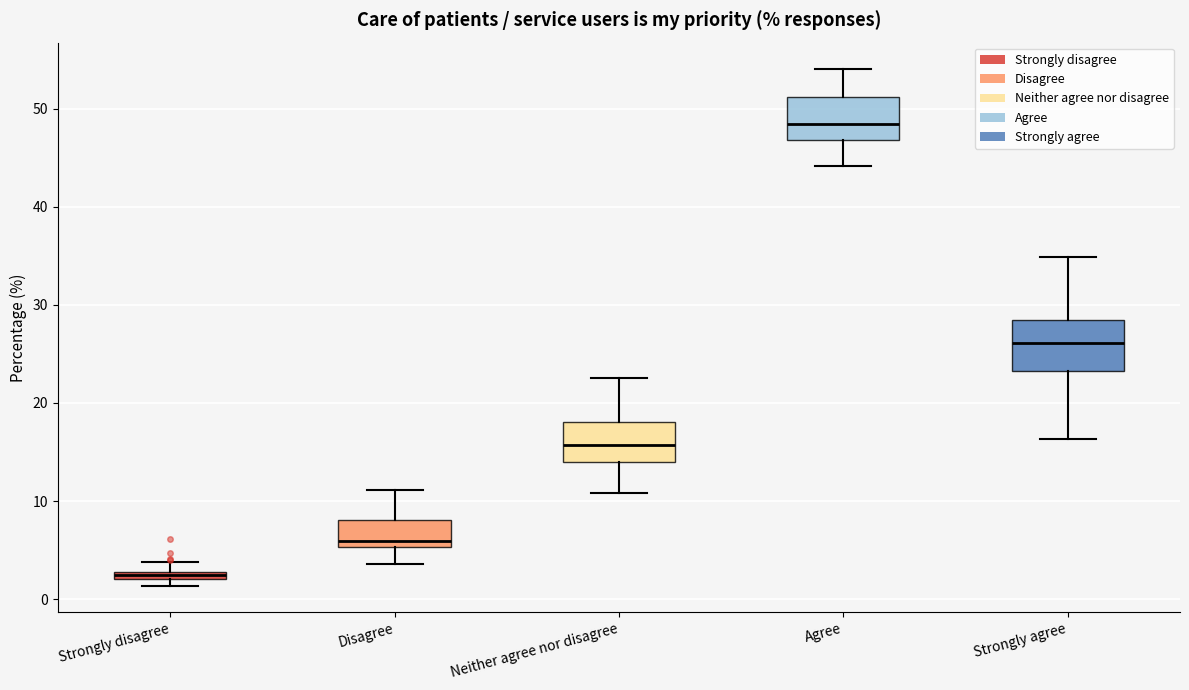

Which box's median line is the highest?

Agree